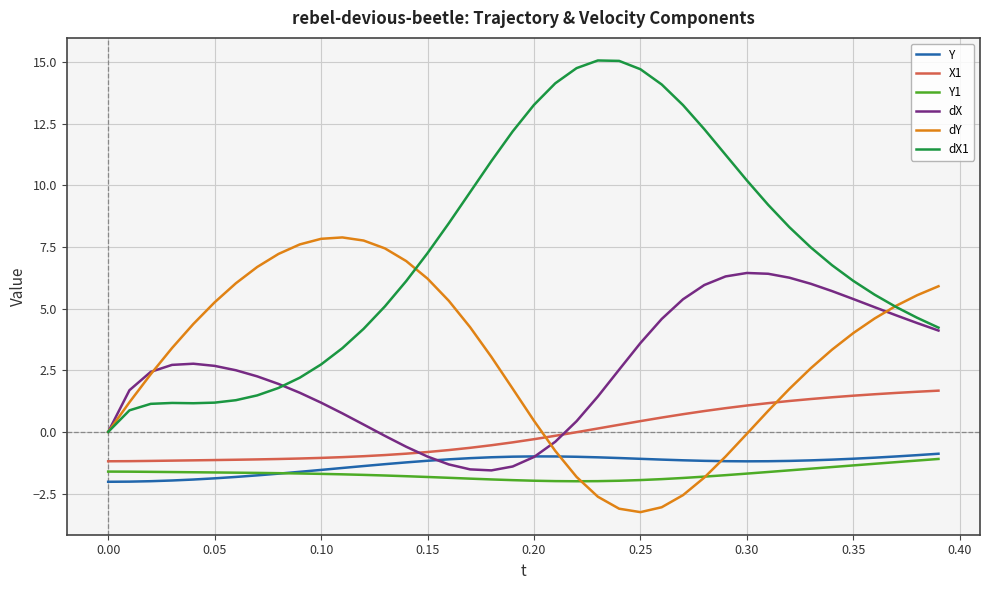

True or false: X1 and Y1 cross at least once.

False